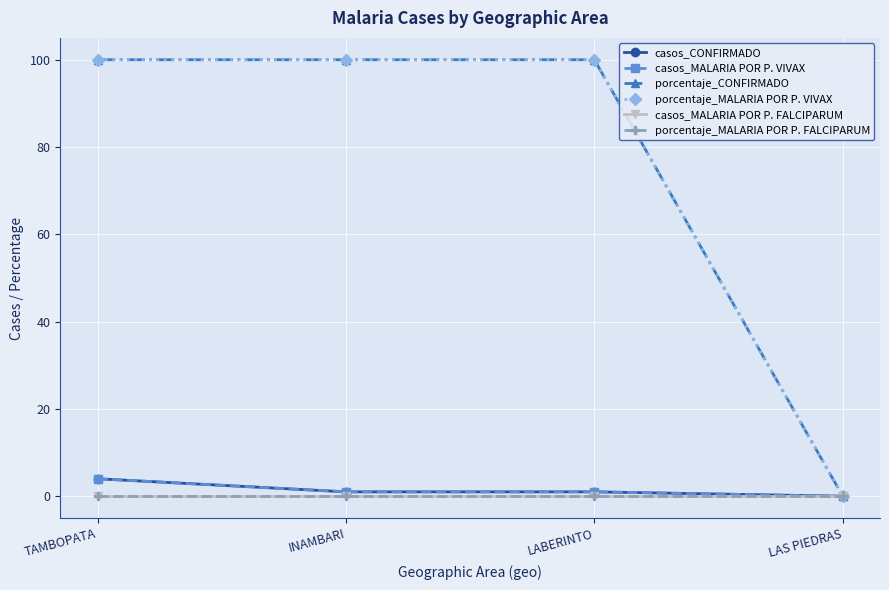

List the series in order of their peak value, lowest first.

casos_MALARIA POR P. FALCIPARUM, porcentaje_MALARIA POR P. FALCIPARUM, casos_CONFIRMADO, casos_MALARIA POR P. VIVAX, porcentaje_CONFIRMADO, porcentaje_MALARIA POR P. VIVAX